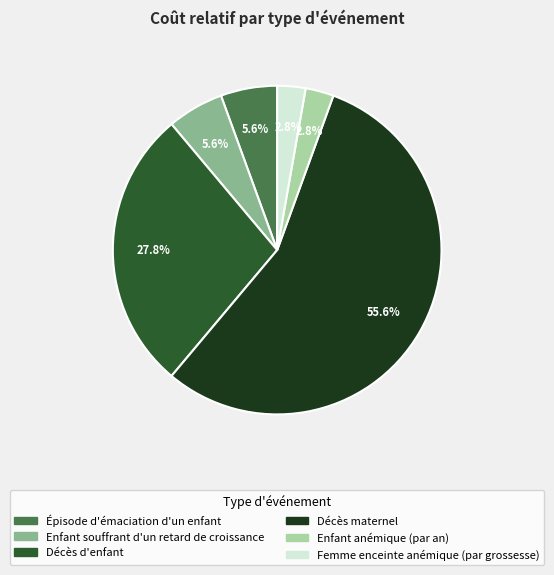

The Décès d'enfant slice represents 28% of the pie. True or false?

True